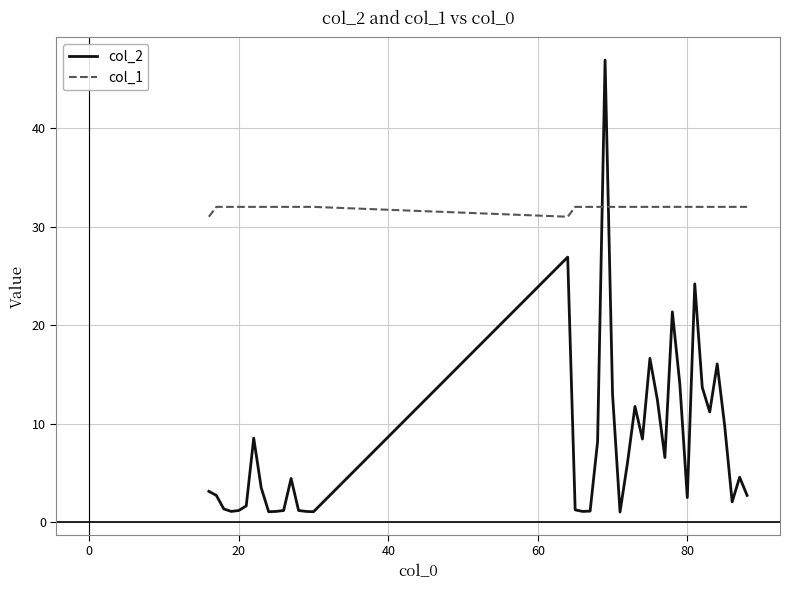

What is the minimum value for col_1?

31.0